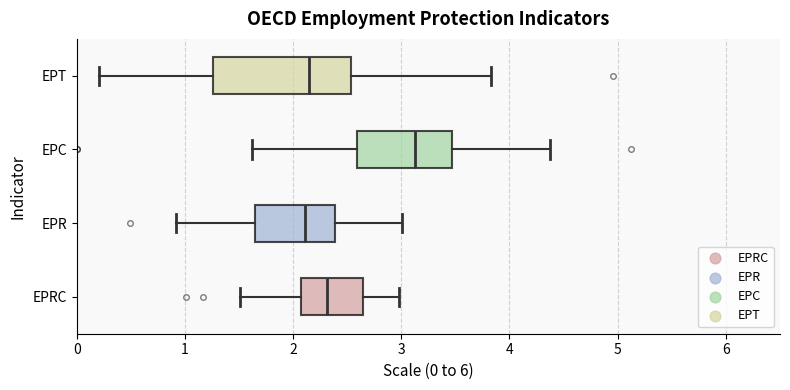

Which box has the furthest to the right median line?

EPC